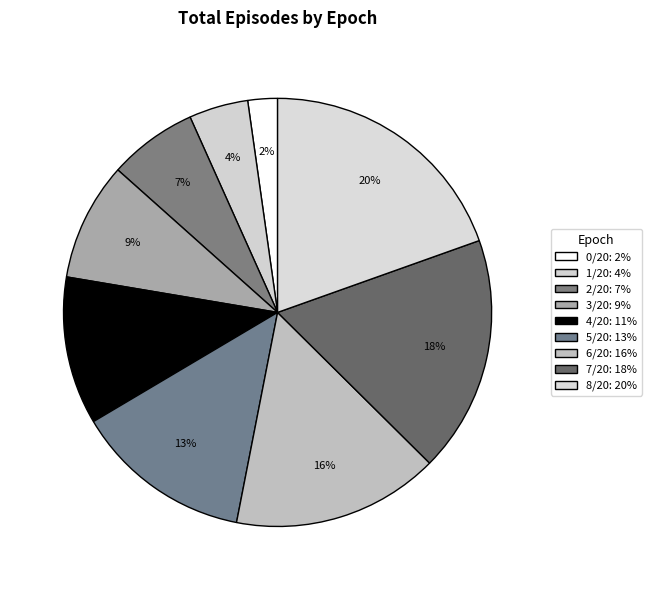

Which slice is the largest?

8/20